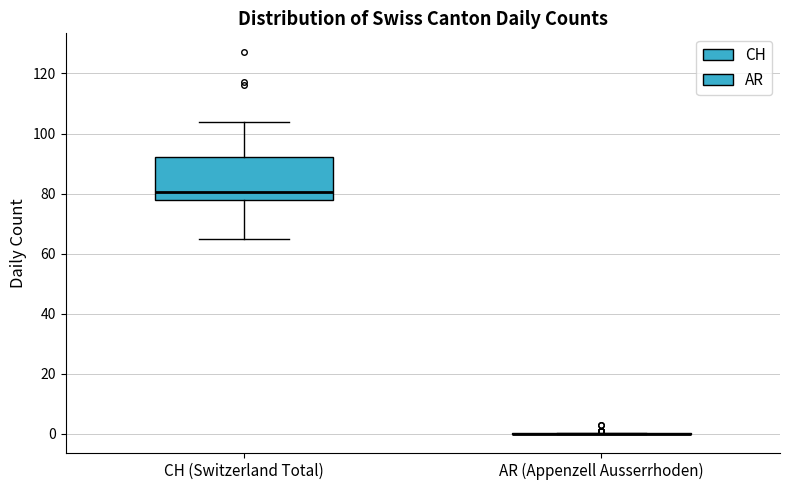

Comparing the boxes themselves (not the whiskers), which one is the tallest?

CH (Switzerland Total)